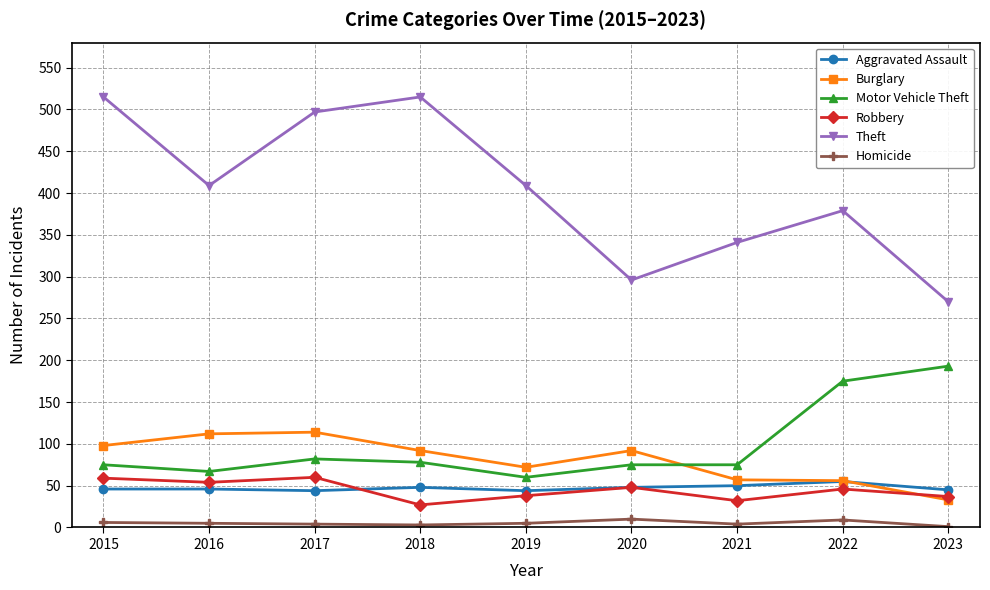

True or false: Aggravated Assault and Theft intersect in this chart.

False